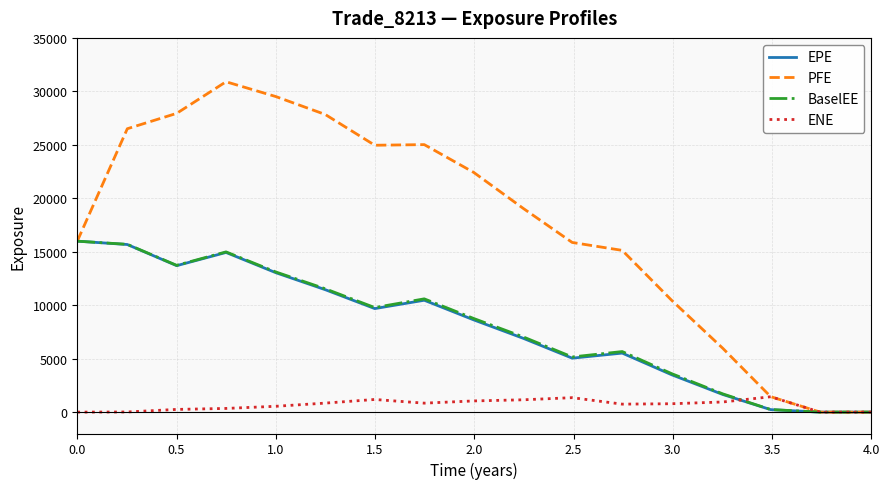

Which series has the widest spread of values?

PFE